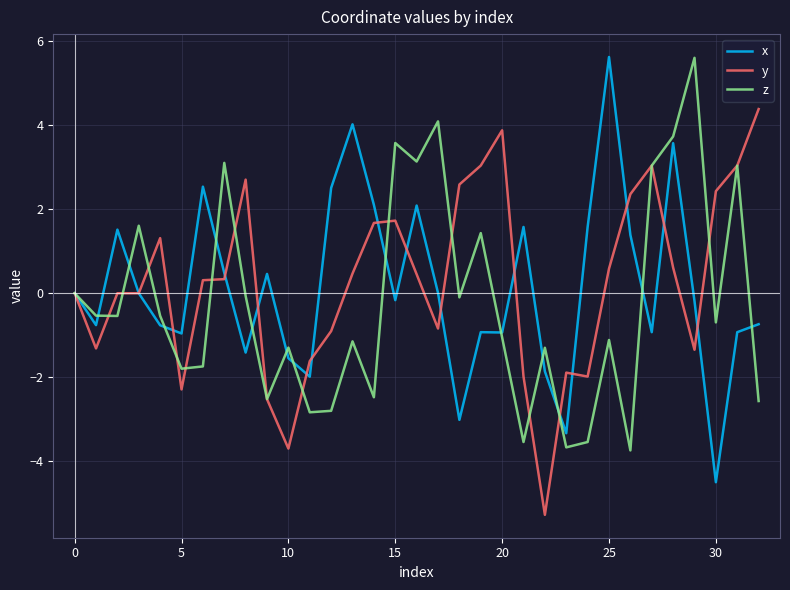

Count the number of data series in this chart.

3